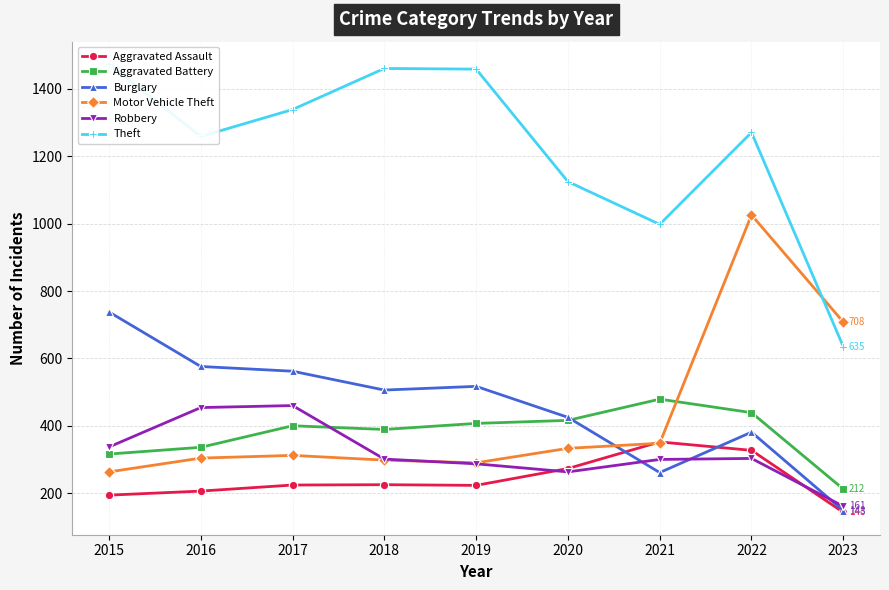

At how many categories does at least one series exceed 556?

9